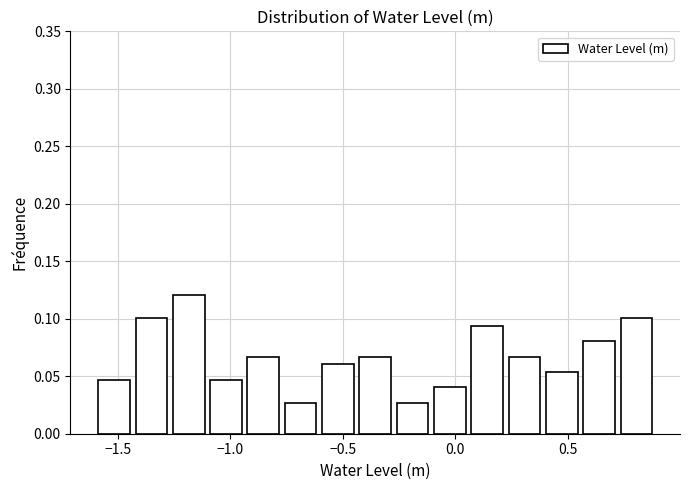

Around what value on the x-axis is the tallest bar? Give the approximate position of its centre, as read against the axis.

-1.20